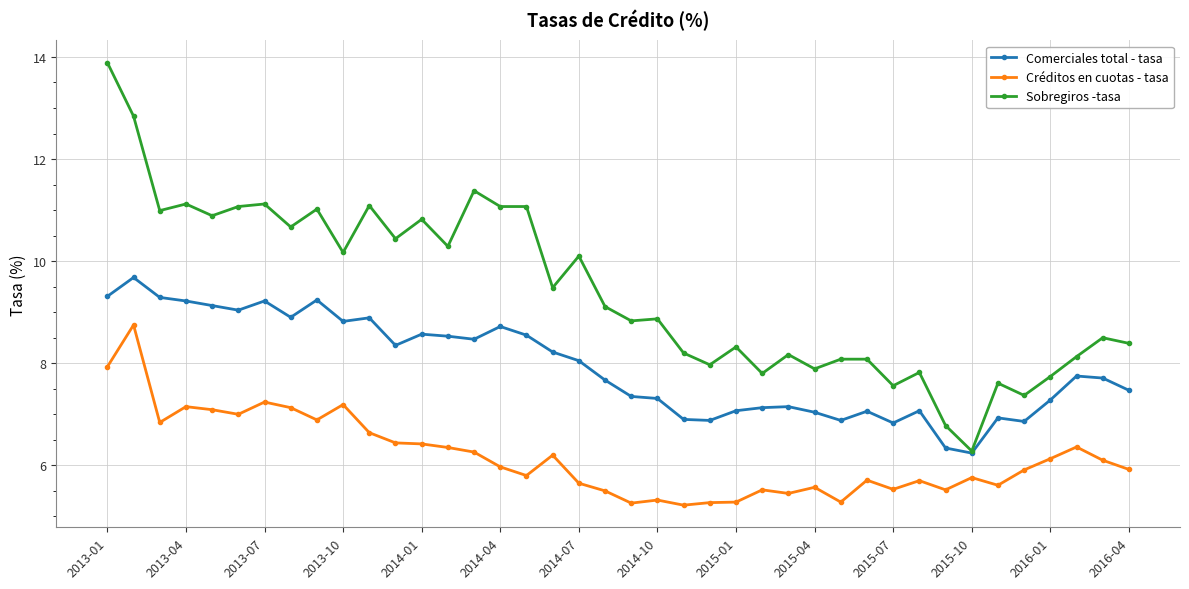

Which series has the largest total across all categories?

Sobregiros -tasa